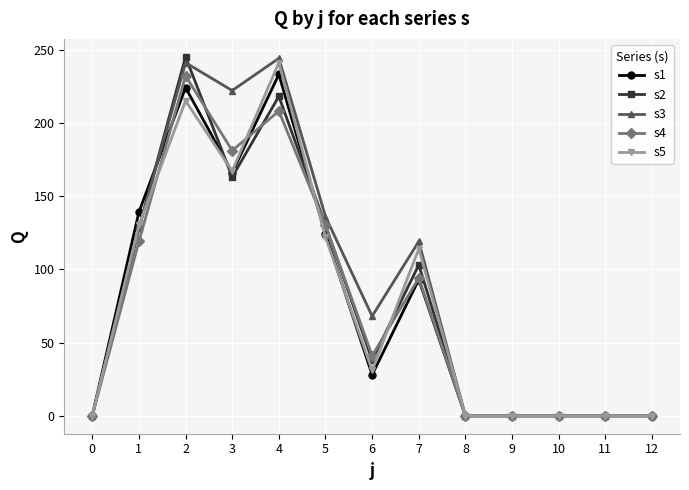

What is the difference between the highest and lowest values at 7?

26